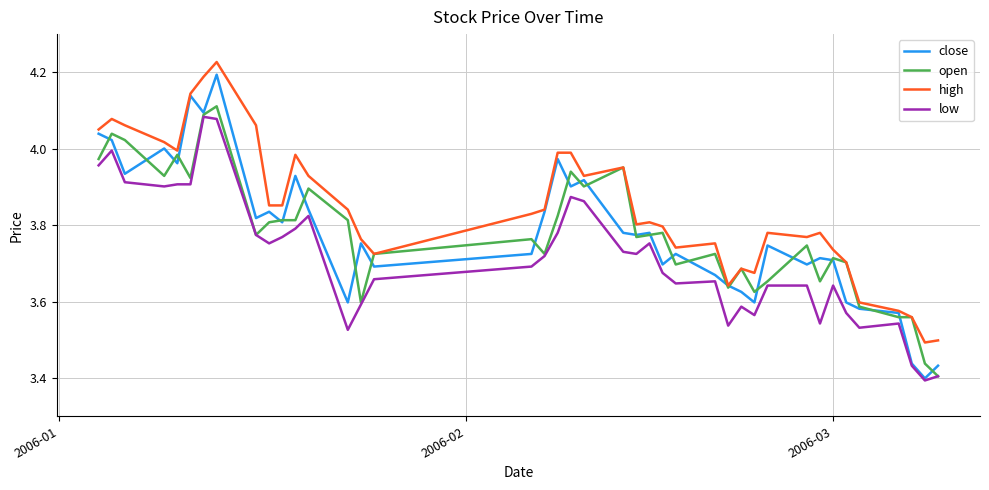

Which series has the largest total across all categories?

high